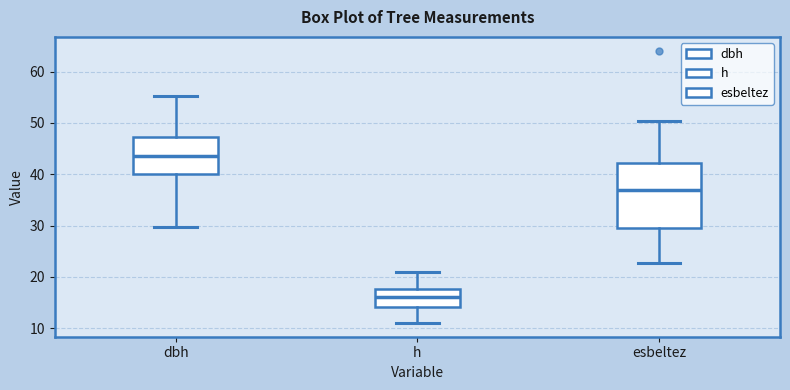

Reading left to right, read every box against the y-axis: the position of its median line, the range the box covers, and the ends of its whiskers. The values are not printed on the chart, so give them approximately, as read against the axis.

dbh: median 43, box 40 to 47, whiskers 30 to 55
h: median 16, box 14 to 18, whiskers 11 to 21
esbeltez: median 37, box 30 to 42, whiskers 23 to 50